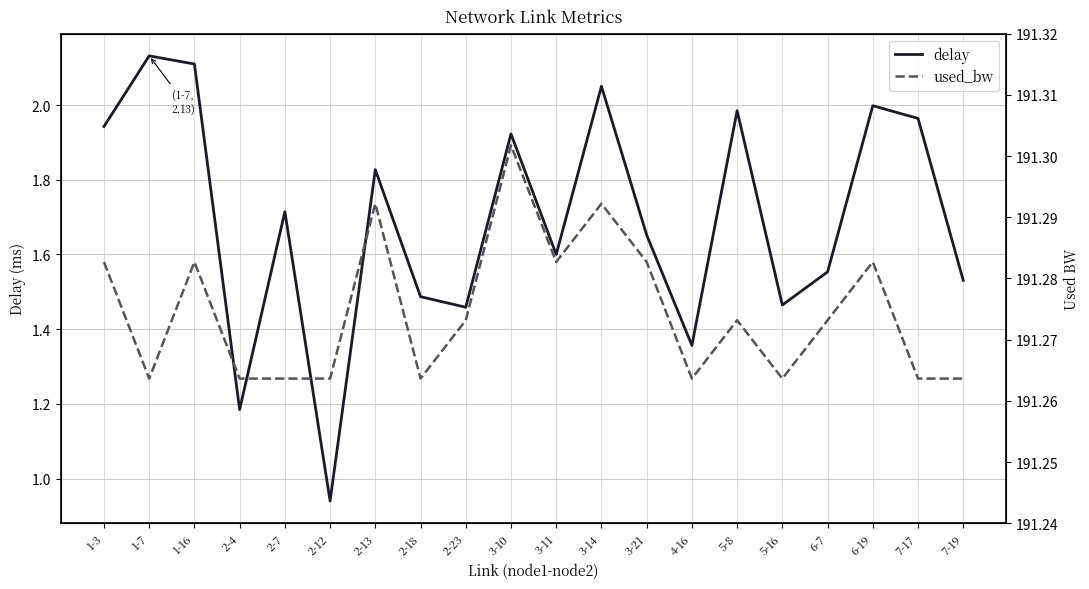

Rank the series at 2-18 from lowest to highest value.

delay, used_bw